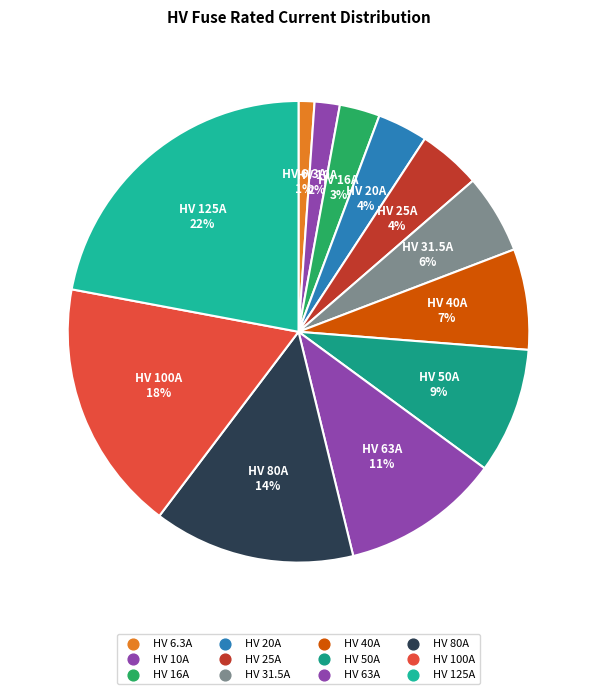

How many slices are in this pie chart?

12